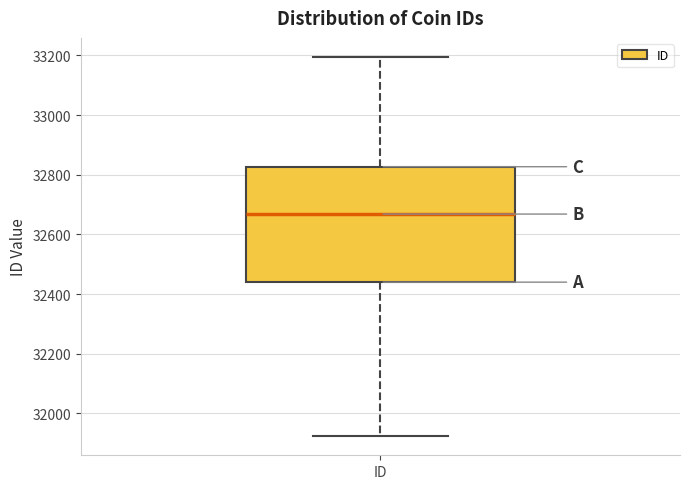

Where does the upper whisker of the box for ID end on the y-axis? The values are not printed on the chart, so give them approximately, as read against the axis.

33200